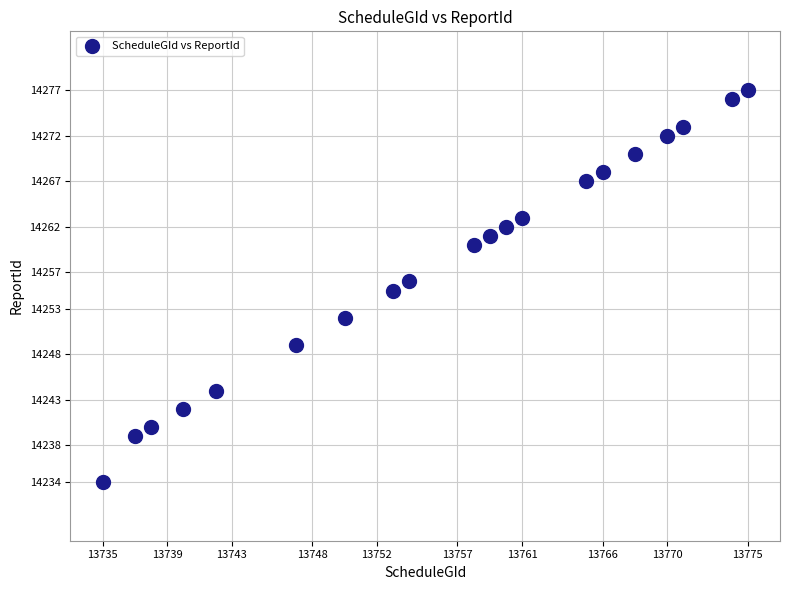

What is the range of Y values (max minus min)?

43